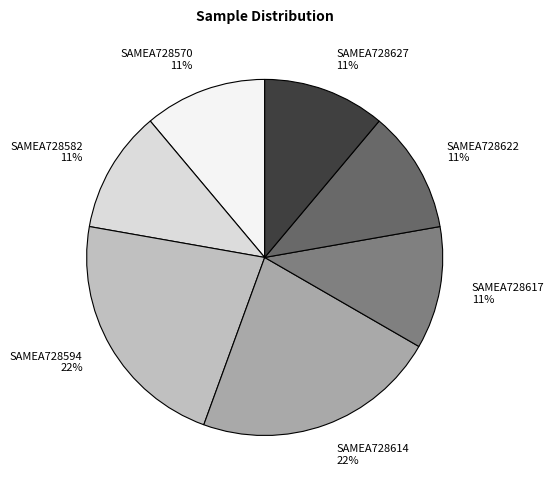

True or false: SAMEA728594 accounts for 12% of the total.

False